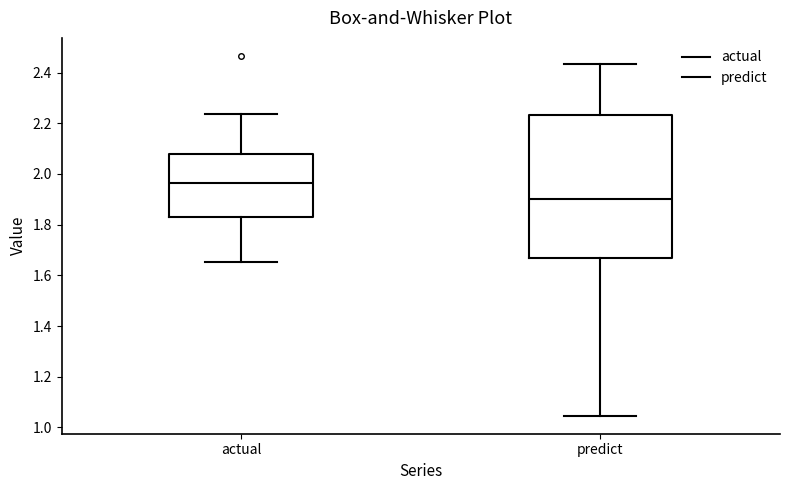

Which box's median line is the highest?

actual